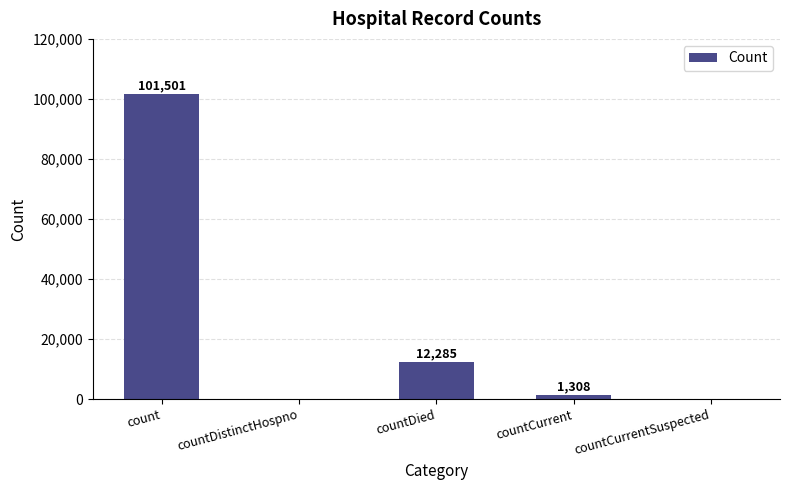

Reading right to left, list all the values displayed in this chart.

0	1308	12285	0	101501